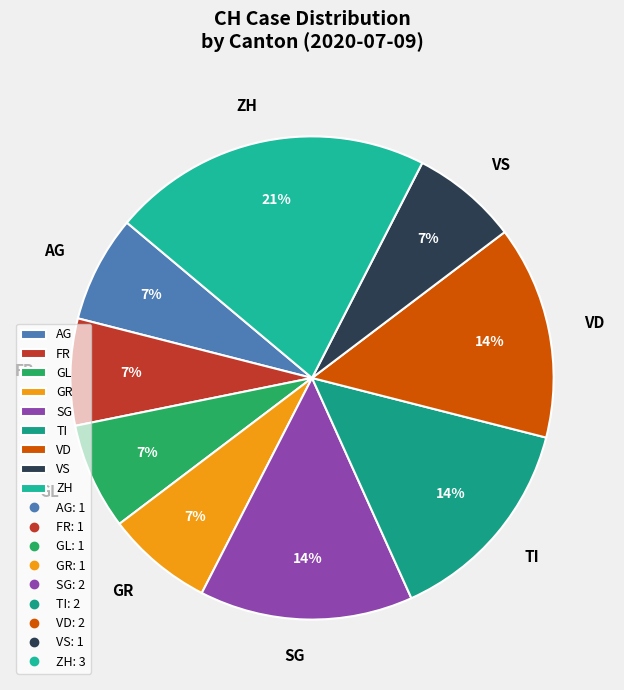

True or false: ZH accounts for 7% of the total.

False